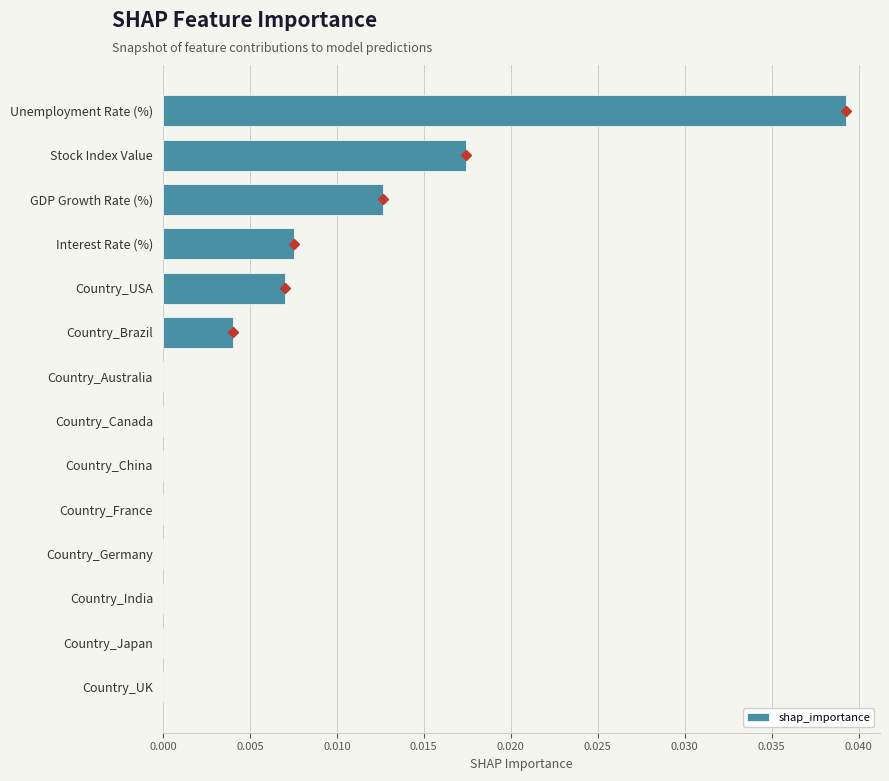

Which category has the highest value across all series?

Unemployment Rate (%)